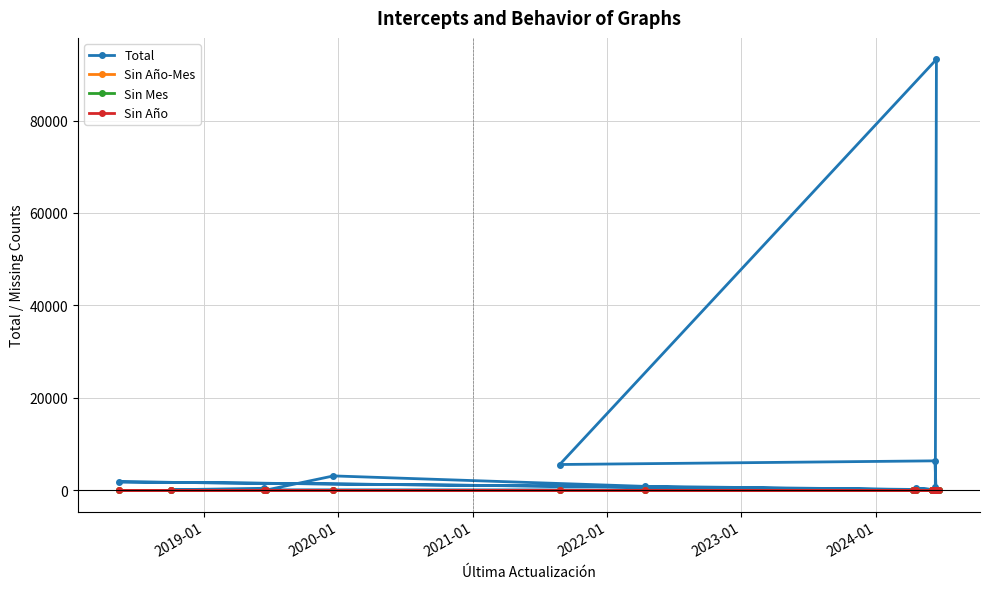

Which series has the largest total across all categories?

Total